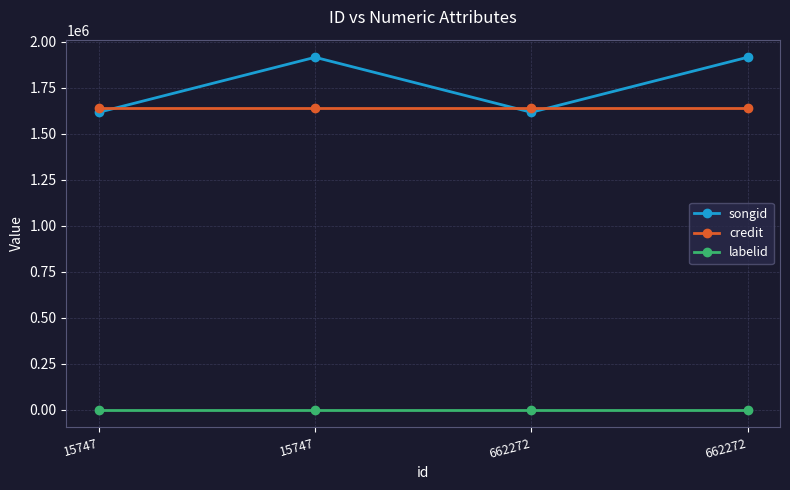

Does the chart have visible grid lines?

Yes